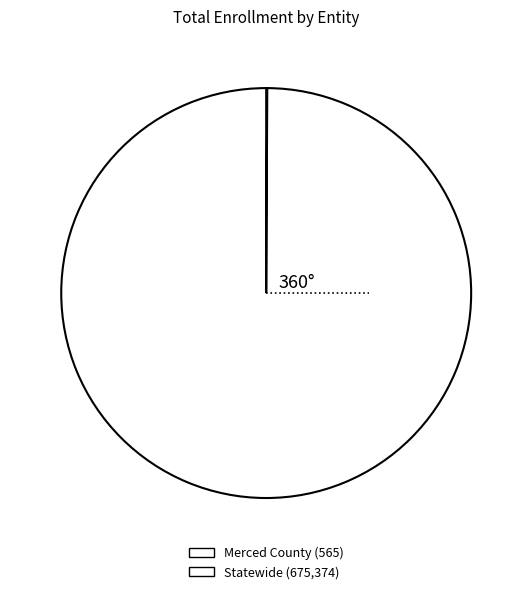

Which slice is the largest?

Statewide